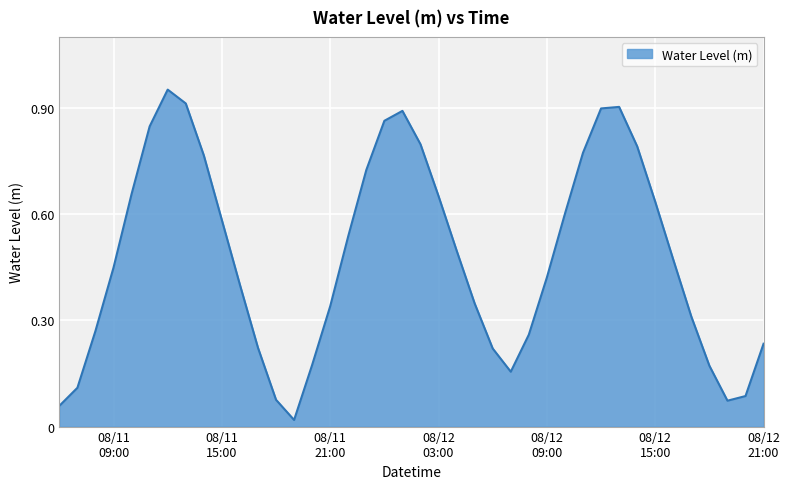

What is the sum of all values?

19.1